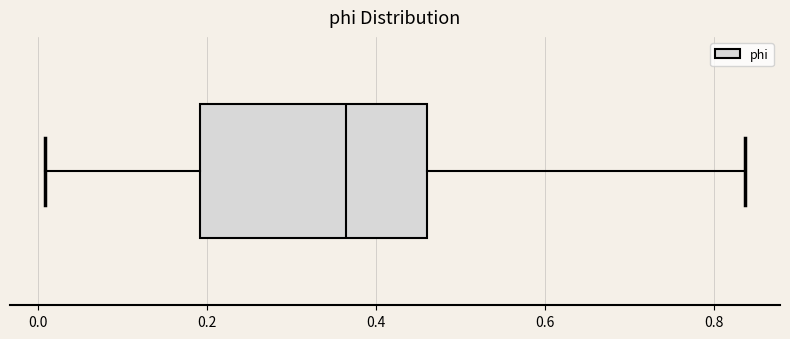

Transcribe this box plot: give where the median line is, the range the box spans, and where the two whiskers end, as read against the x-axis. The values are not printed on the chart, so give them approximately, as read against the axis.

median 0.36, box 0.20 to 0.46, whiskers 0.00 to 0.84